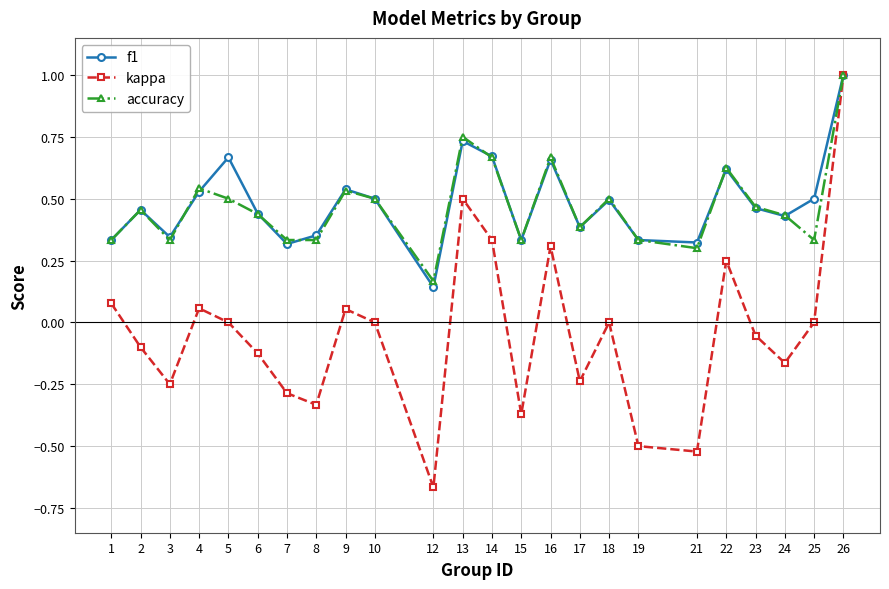

True or false: kappa has more than 1 points higher than both neighbors.

True